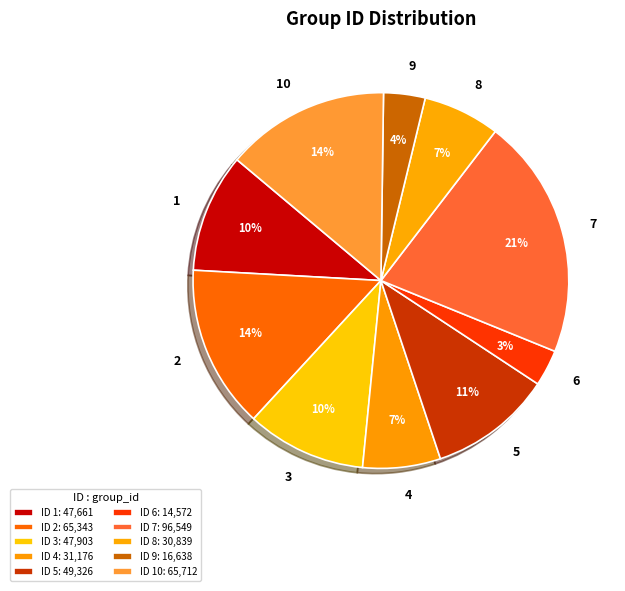

What percentage is the 3 slice, to the nearest percent?

10%